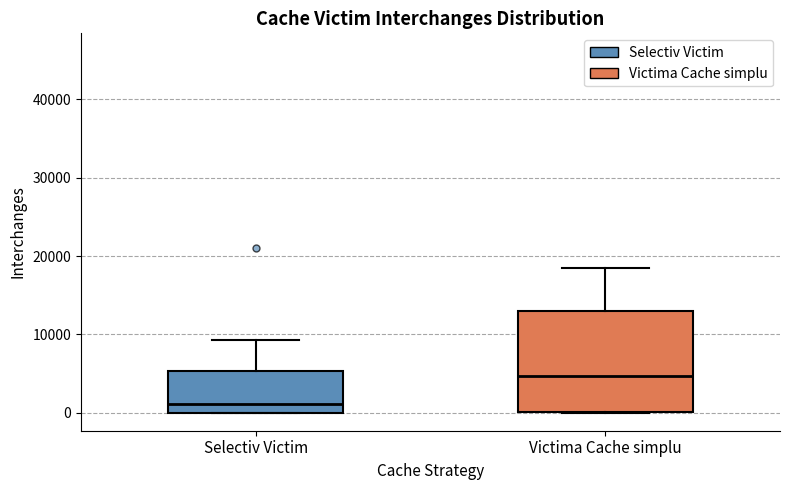

Which box has the highest median line?

Victima Cache simplu